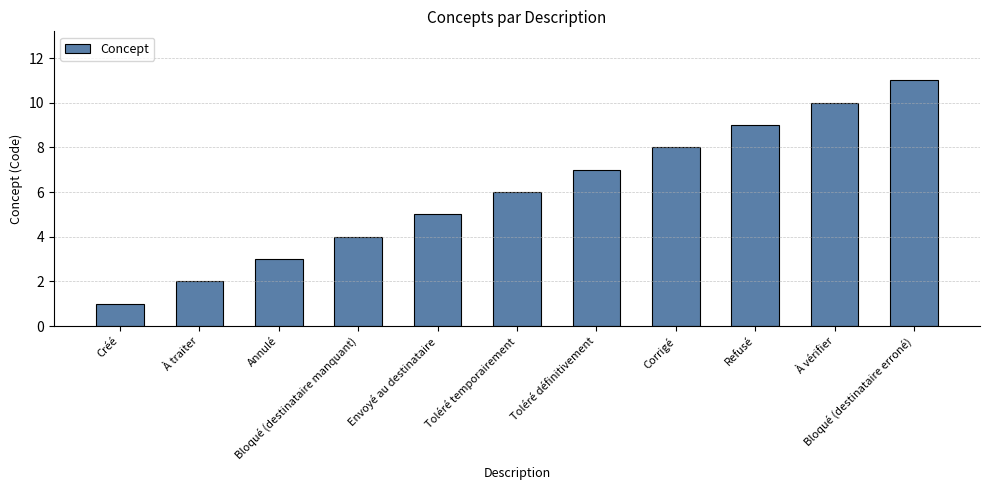

What is the minimum value shown in the chart?

1